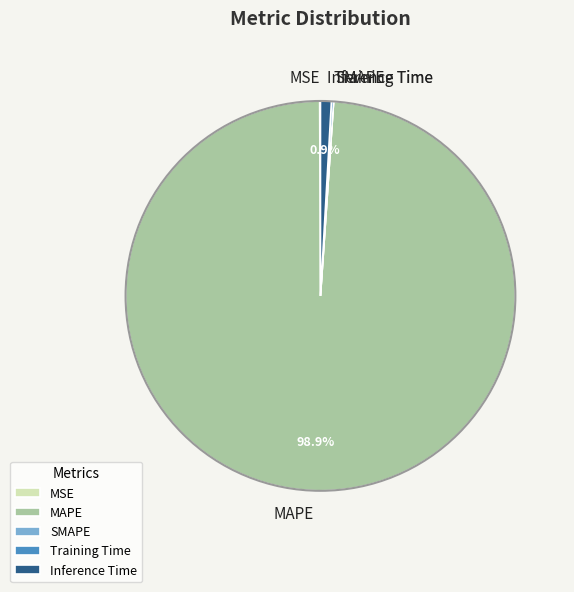

What is the largest slice in the pie chart?

MAPE